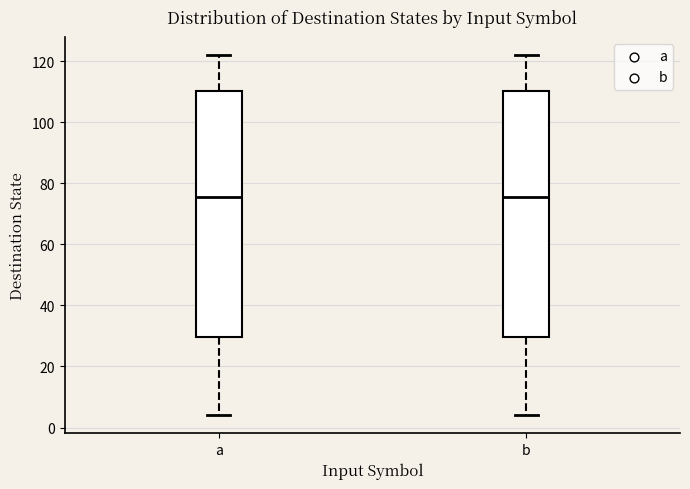

Reading left to right, transcribe this box plot: for each box, give where its median line is, the range the box spans, and where its two whiskers end, as read against the y-axis. The values are not printed on the chart, so give them approximately, as read against the axis.

a: median 76, box 30 to 110, whiskers 4 to 122
b: median 76, box 30 to 110, whiskers 4 to 122